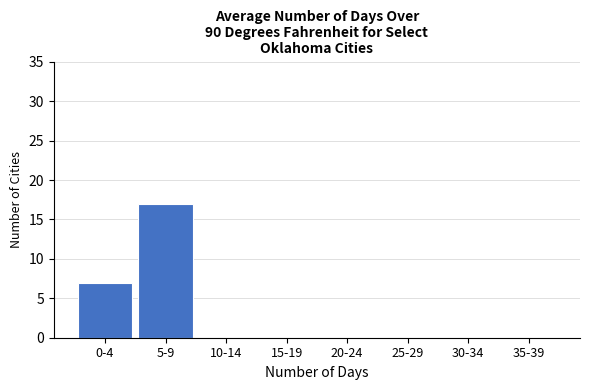

Reading right to left, transcribe all the data shown in this chart.

35-39=0	30-34=0	25-29=0	20-24=0	15-19=0	10-14=0	5-9=17	0-4=7